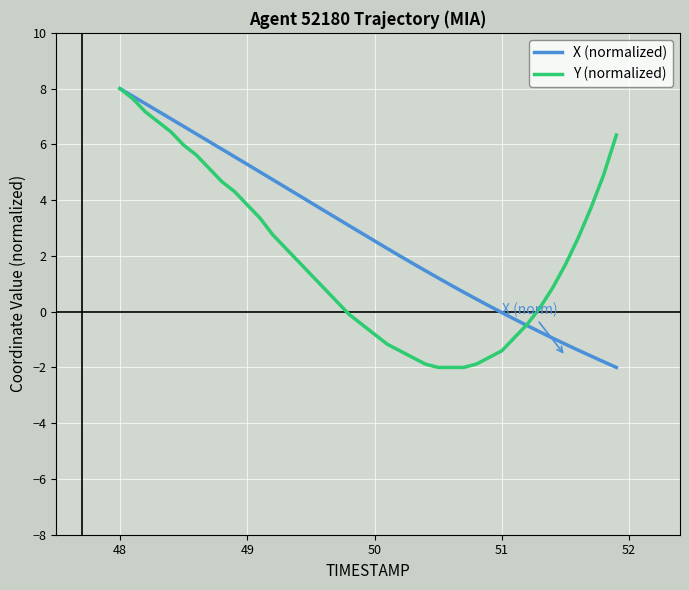

Rank the series by their average value, from highest to lowest.

X (normalized), Y (normalized)